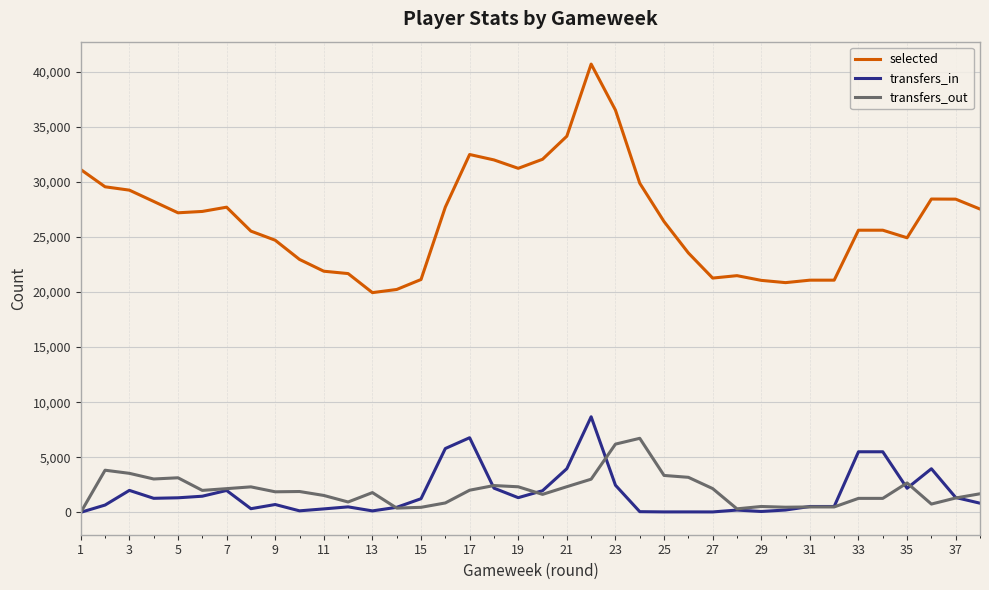

Which series has the largest range (max minus min)?

selected